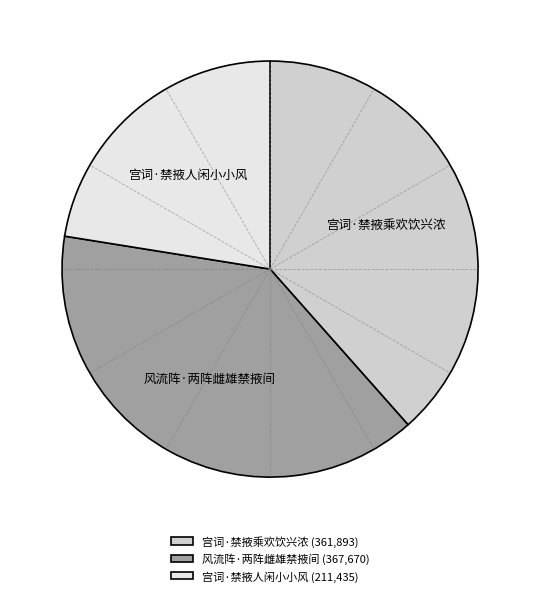

Rank the categories by value from lowest to highest.

宫词·禁掖人闲小小风, 宫词·禁掖乘欢饮兴浓, 风流阵·两阵雌雄禁掖间